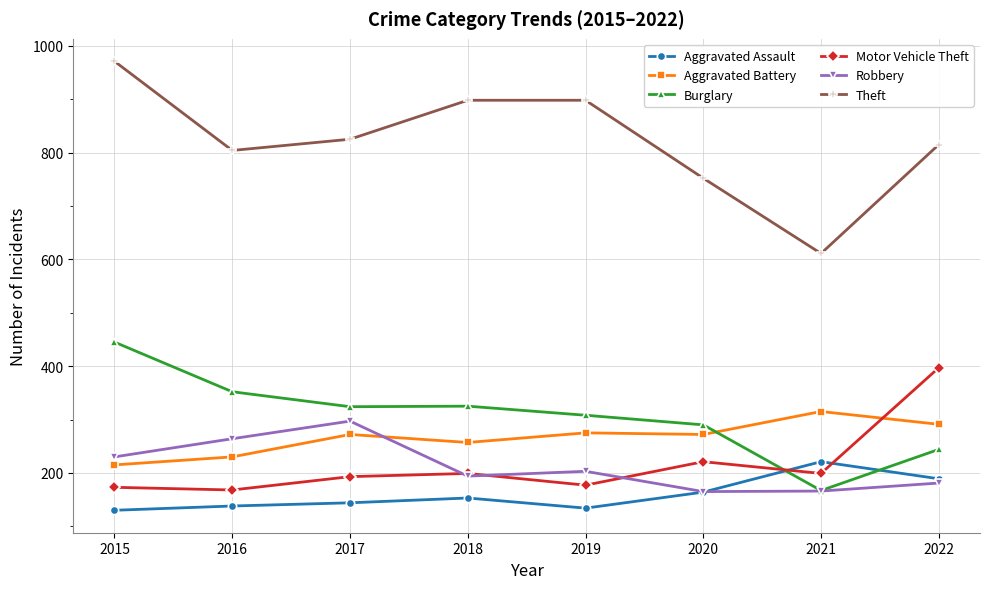

At which label does Aggravated Battery reach its minimum?

2015